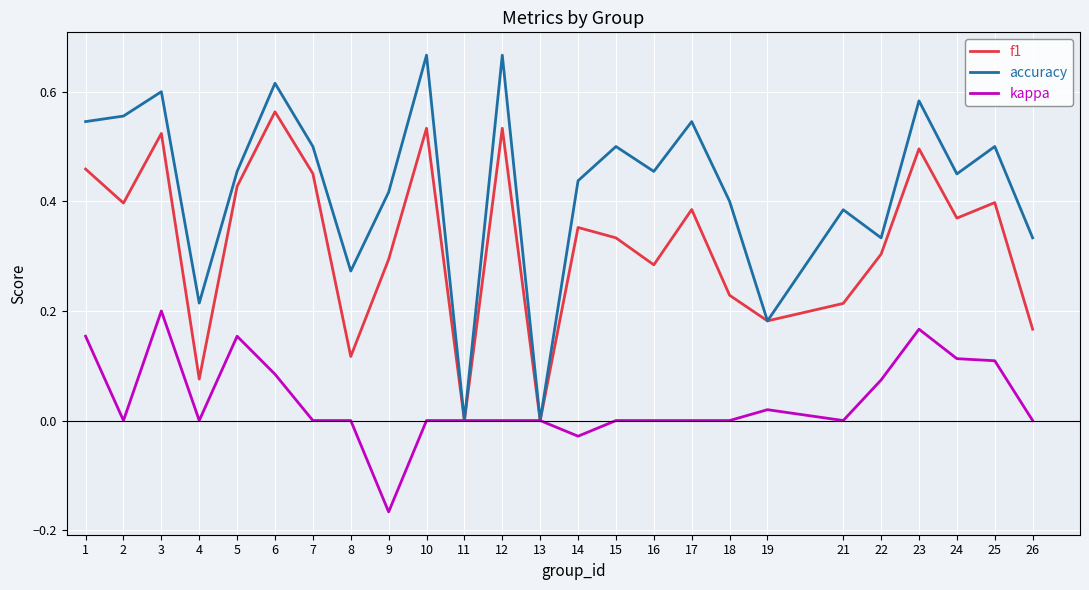

Does the chart display data point markers on the line(s)?

No